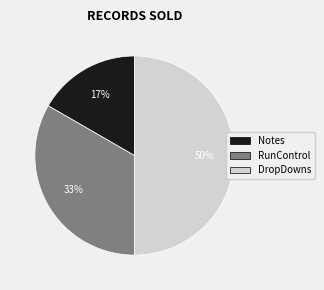

Rank the categories by value from highest to lowest.

DropDowns, RunControl, Notes